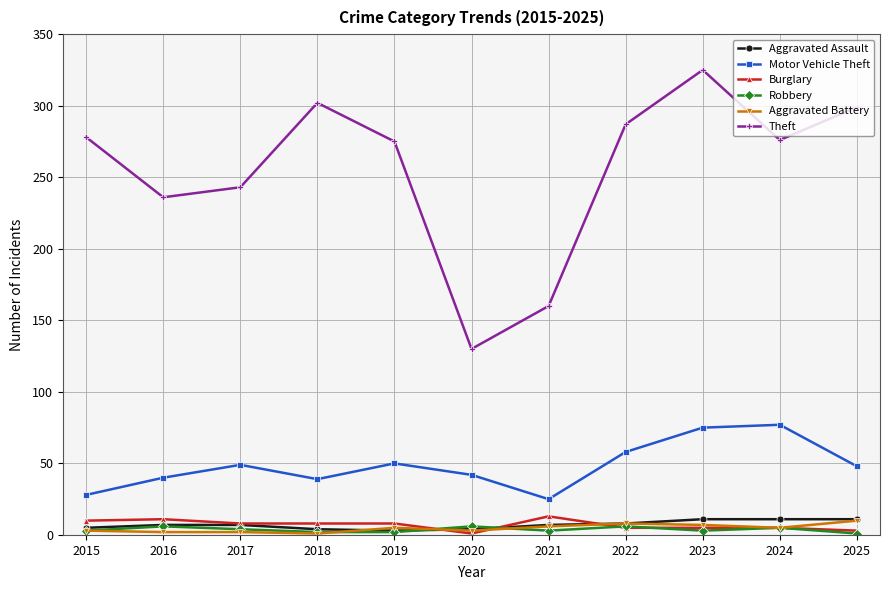

How many lines are shown in the chart?

6